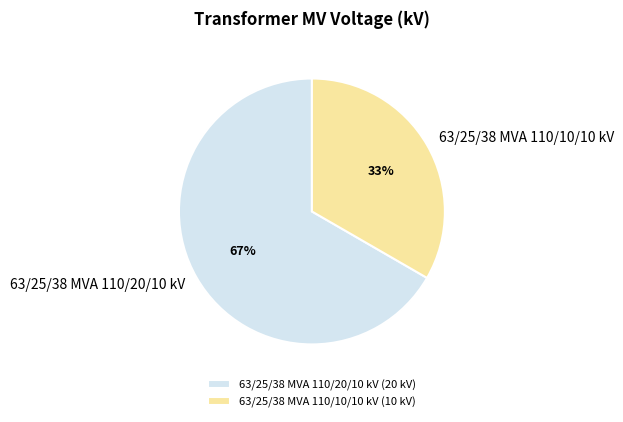

What is the largest slice in the pie chart?

63/25/38 MVA 110/20/10 kV